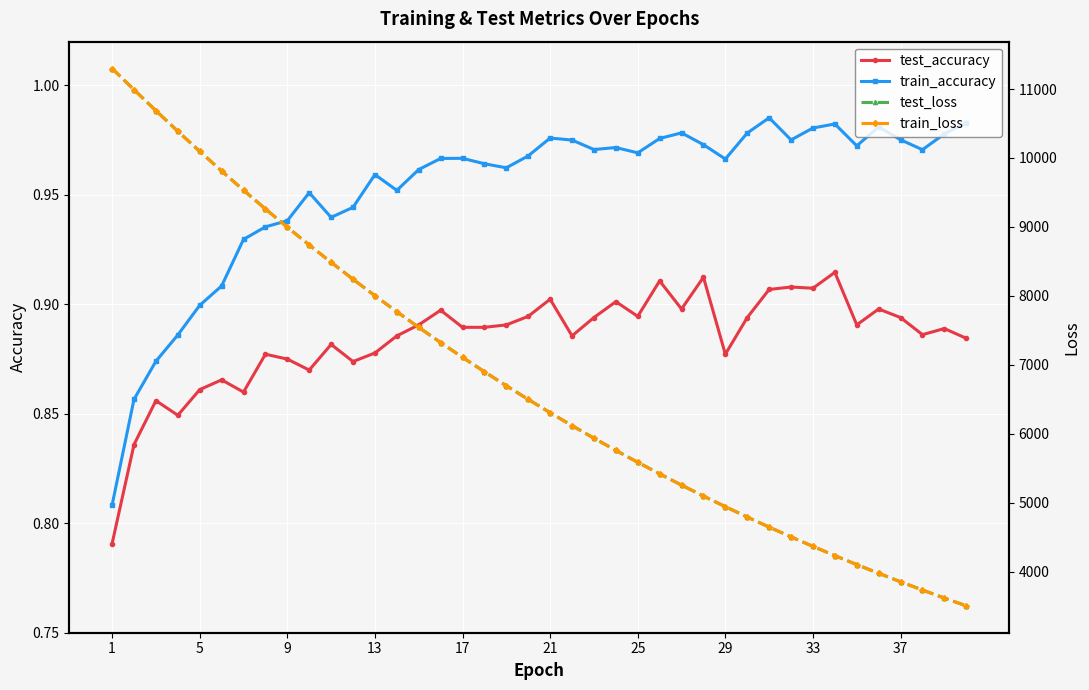

Count the test_accuracy values in the range 0 to 1.

40